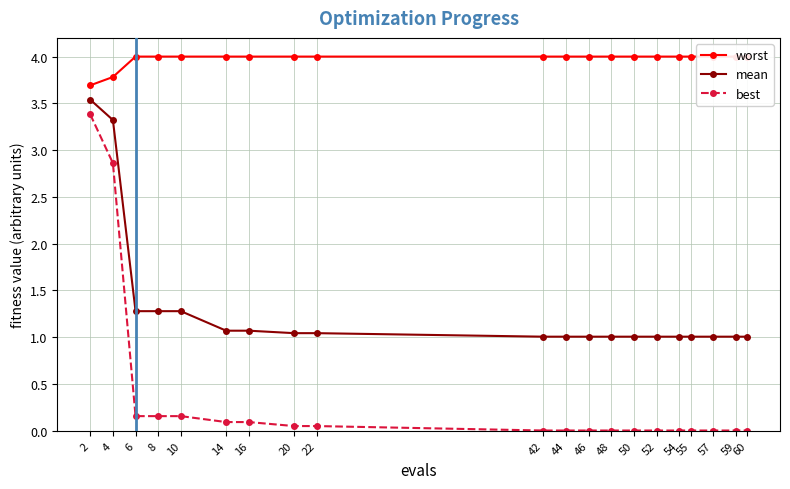

Which category has the highest value in the mean series?

2